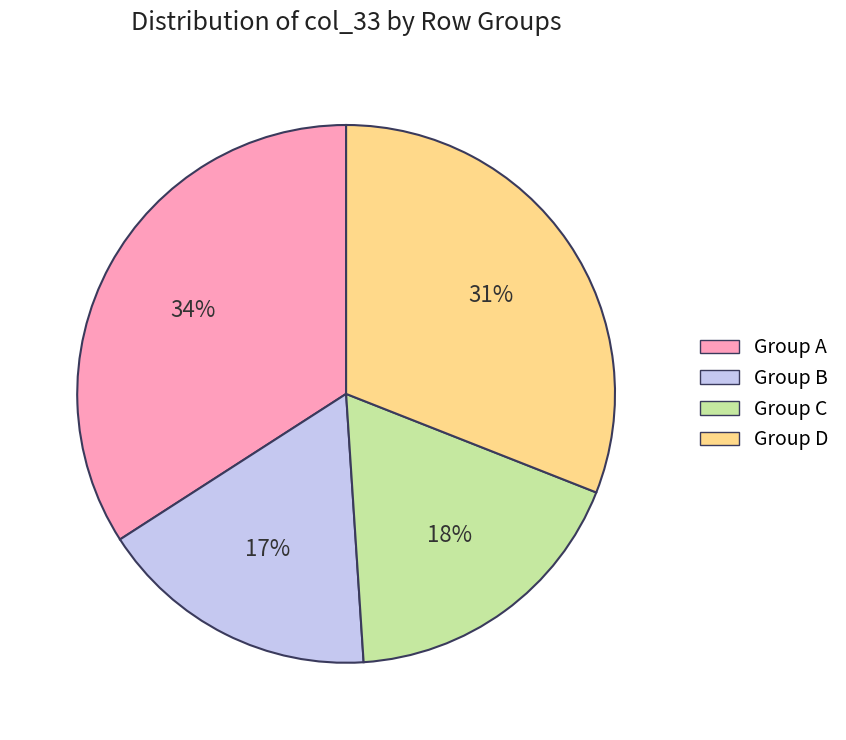

Is there a majority slice in this chart?

No